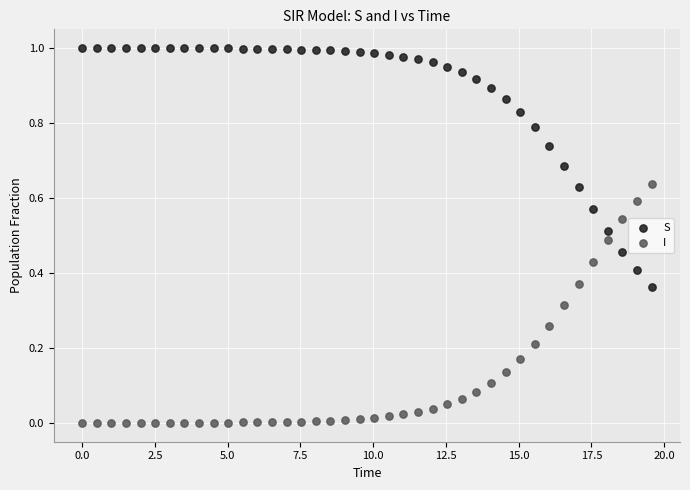

Across all data points, what is the range of X values (max minus min)?

19.6